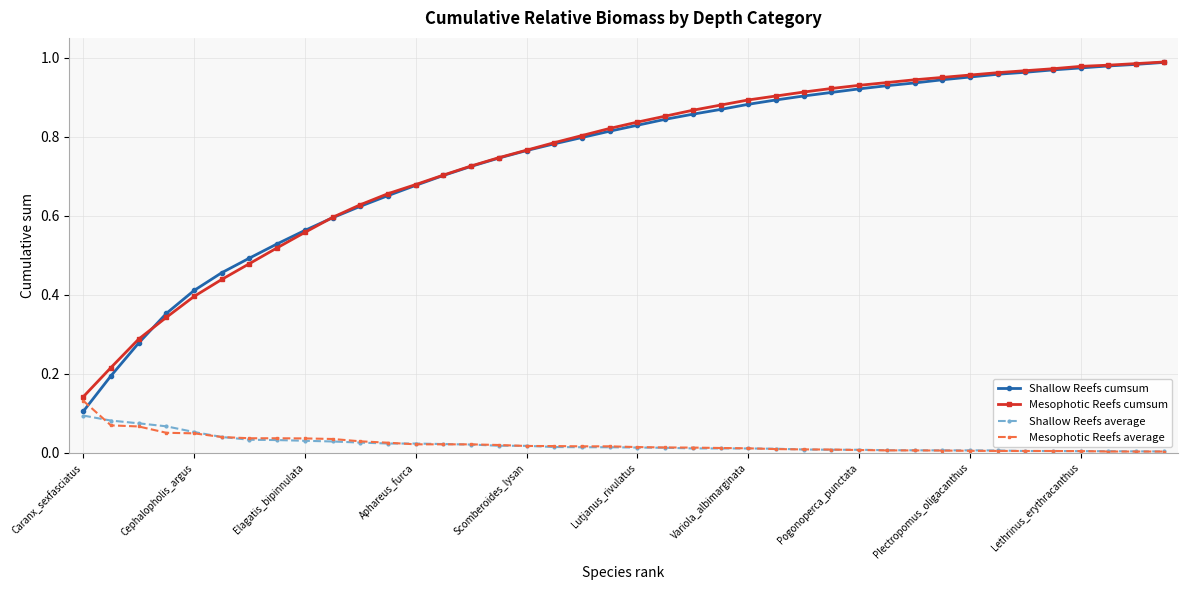

Count the number of data series in this chart.

4